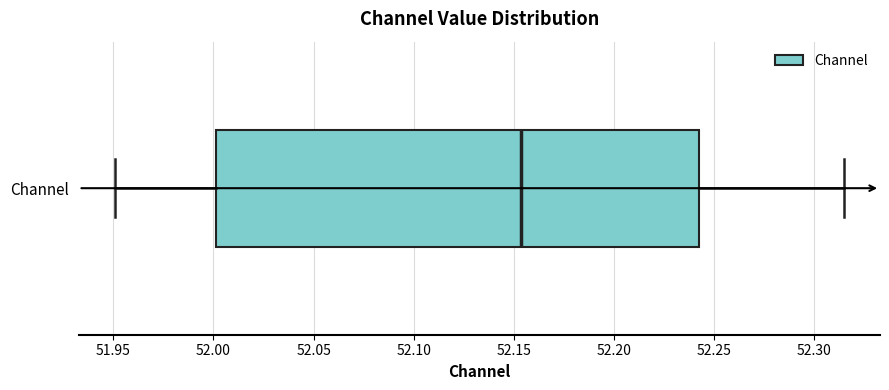

Where does the median line of the box for Channel sit on the x-axis? The values are not printed on the chart, so give them approximately, as read against the axis.

52.155